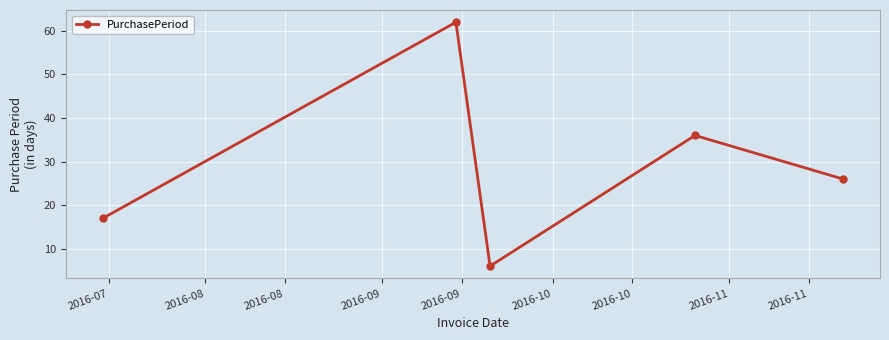

What is the maximum value shown in the chart?

62